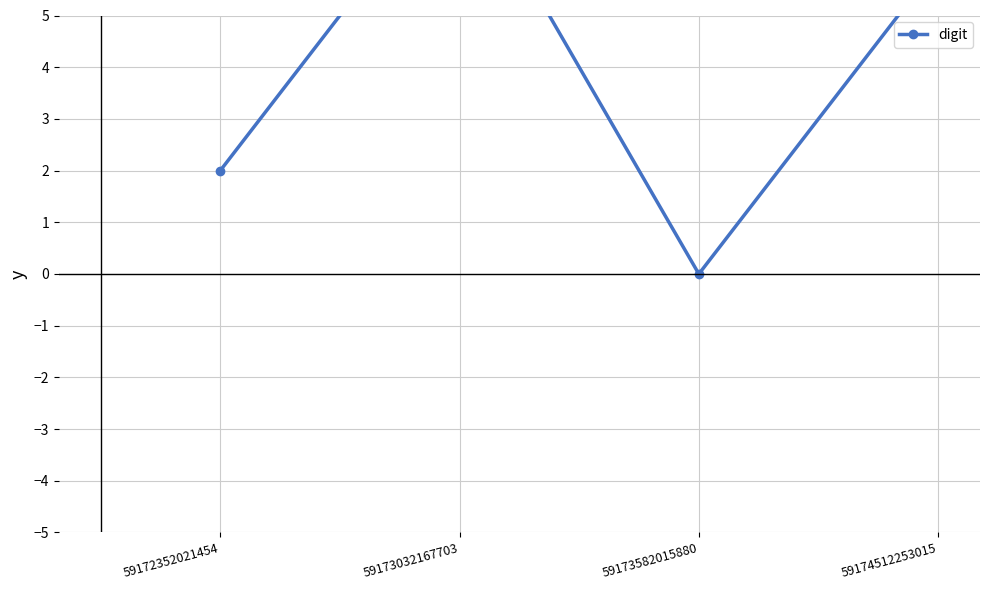

Where is the data nearest to the value 4?

59172352021454